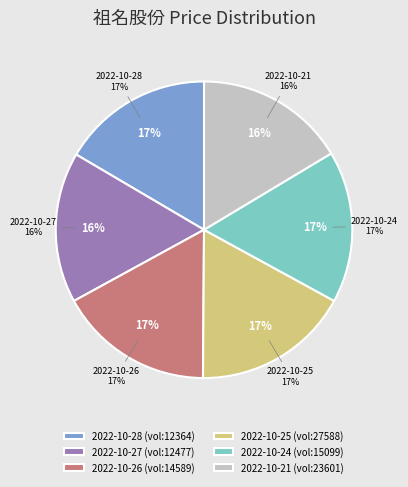

What percentage is the 23601 slice, to the nearest percent?

16%